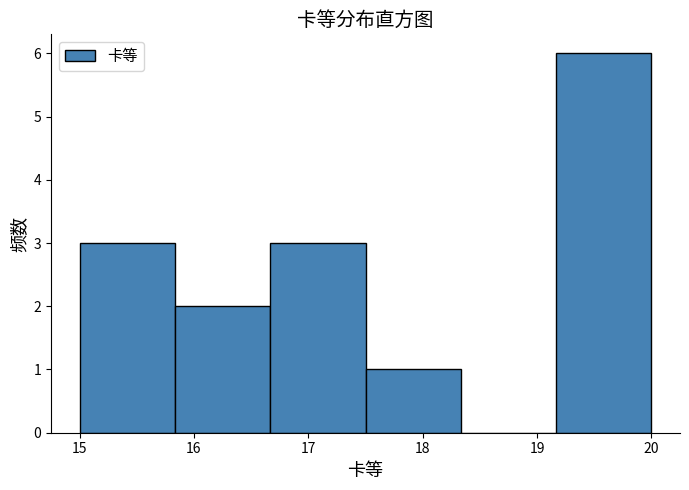

Which range on the x-axis has the tallest bar?

19.2 to 20.0